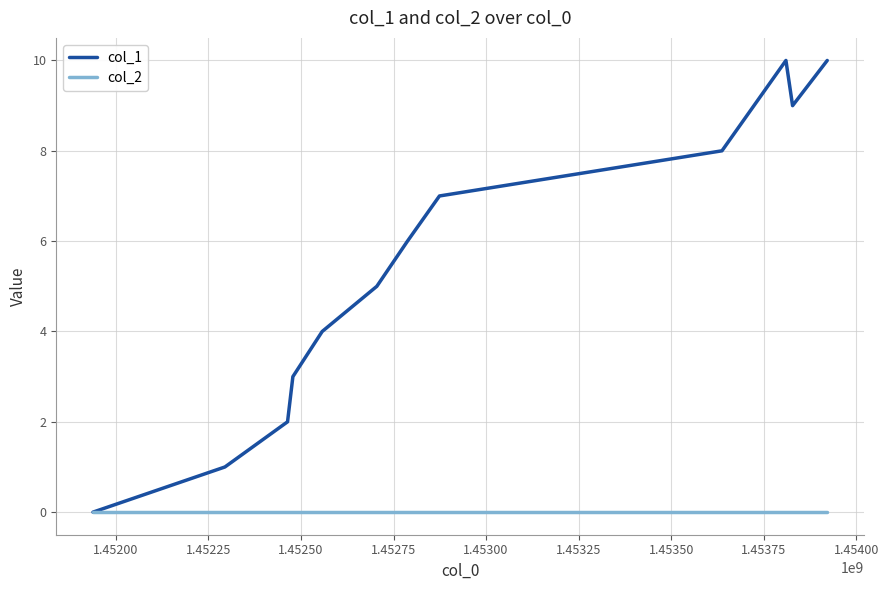

Which series has the widest spread of values?

col_1